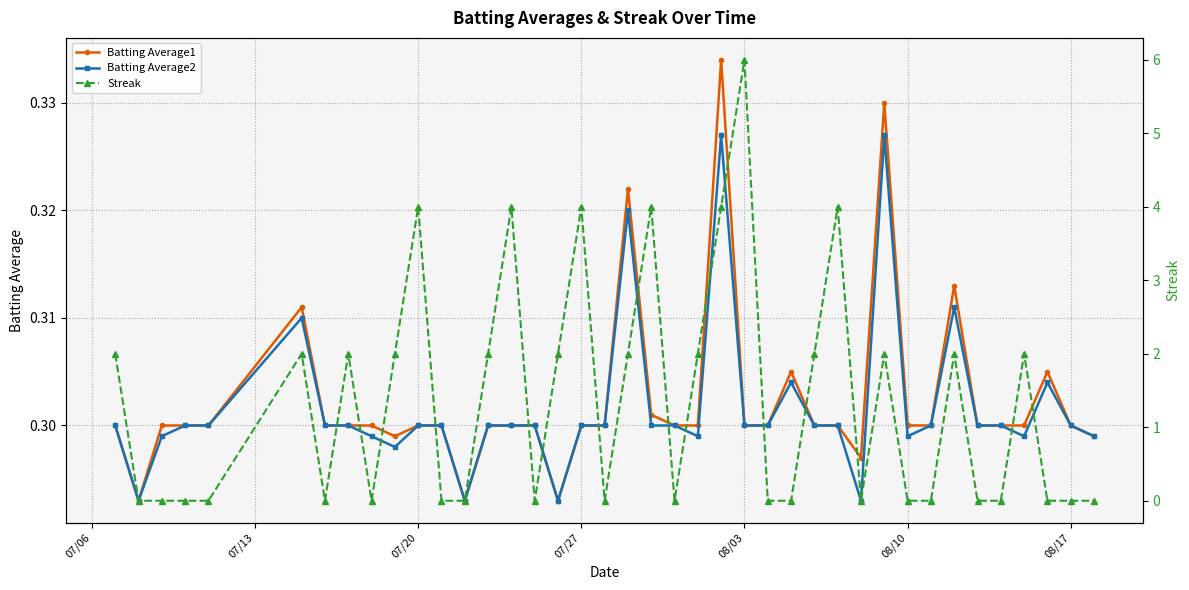

Is this an area chart (filled region under the line)?

No